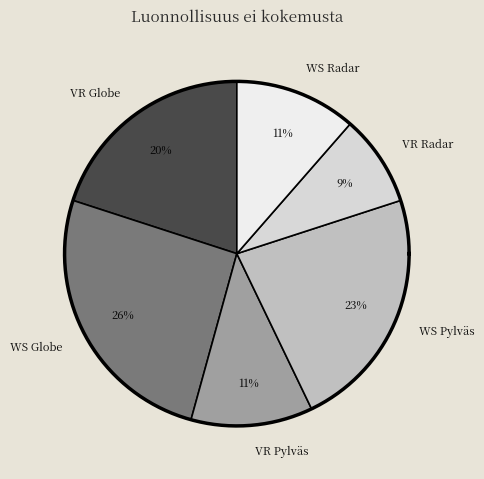

How much of the chart is everything except VR Radar?

91.4%